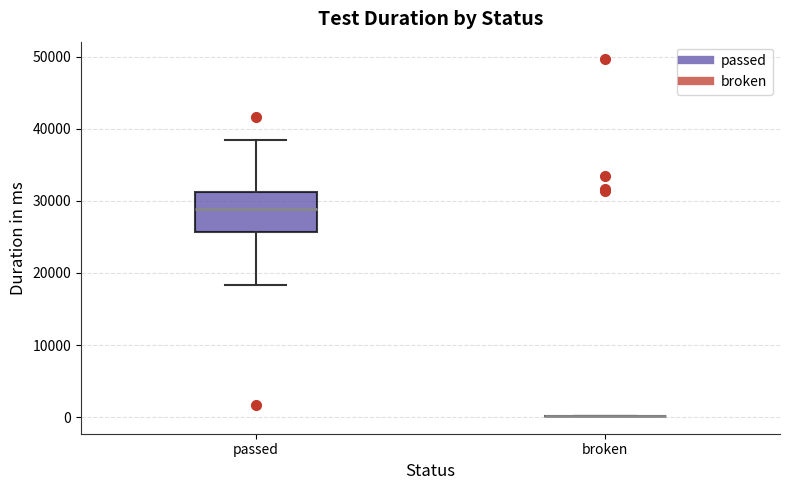

Comparing the boxes themselves (not the whiskers), which one is the tallest?

passed